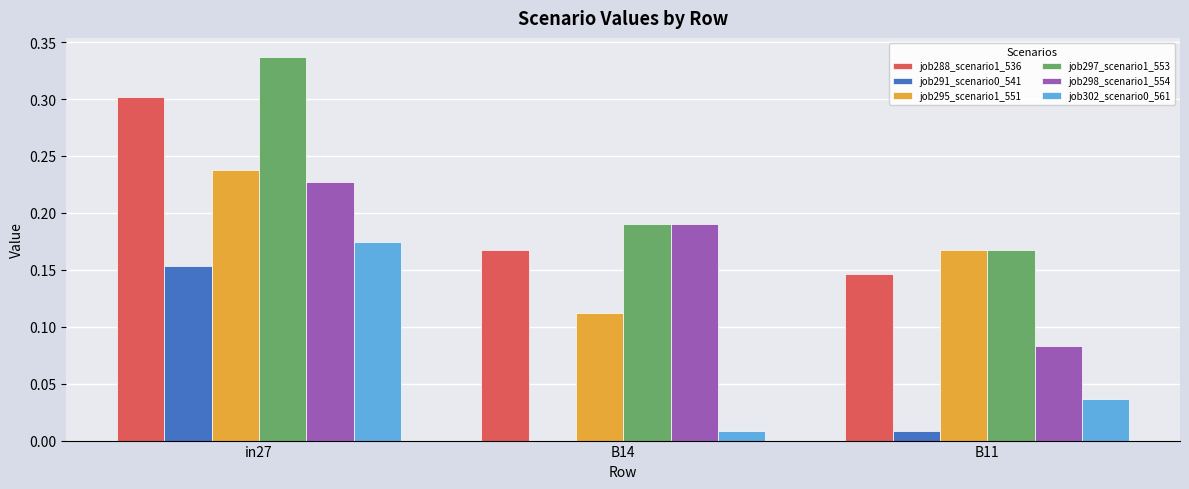

Which category has the highest value in the job302_scenario0_561 series?

in27